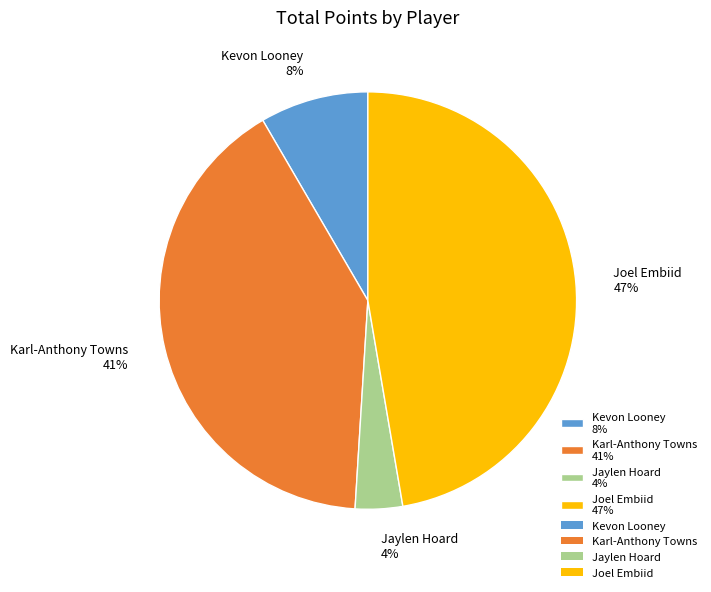

To the nearest percent, what is the difference between the Joel Embiid and Kevon Looney slice percentages?

39%